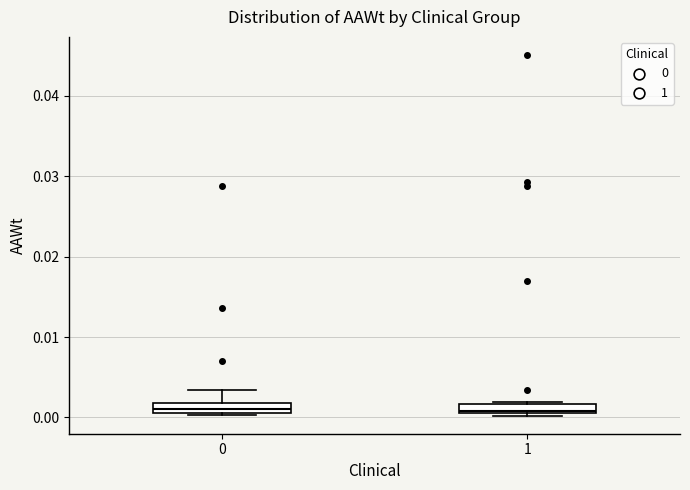

Where is the upper edge of the box at x = 0 on the y-axis? The values are not printed on the chart, so give them approximately, as read against the axis.

0.002